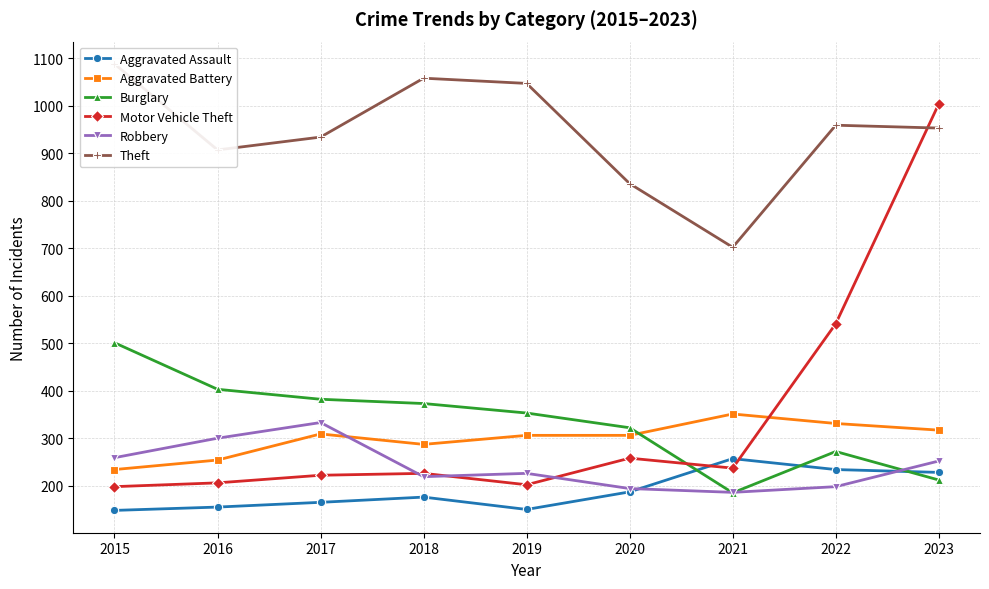

List the labels in order of Motor Vehicle Theft value, smallest first.

2015, 2019, 2016, 2017, 2018, 2021, 2020, 2022, 2023